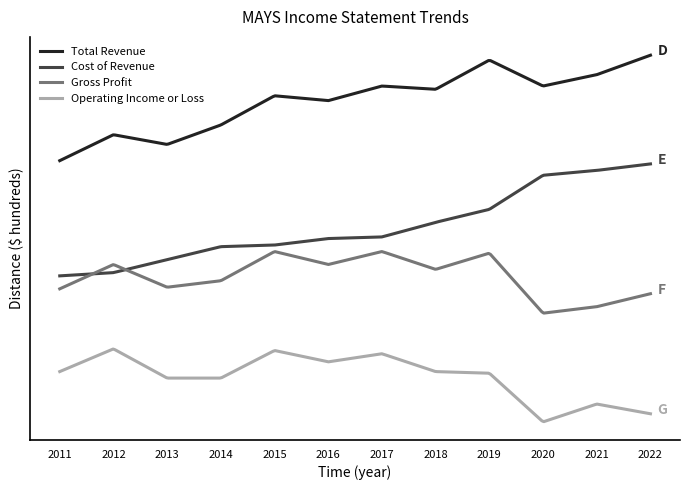

Count the number of categories in the chart.

12